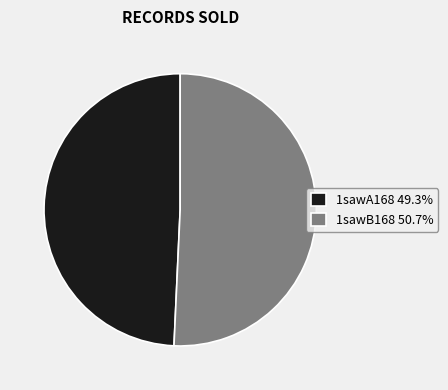

Which category accounts for the majority?

1sawB168